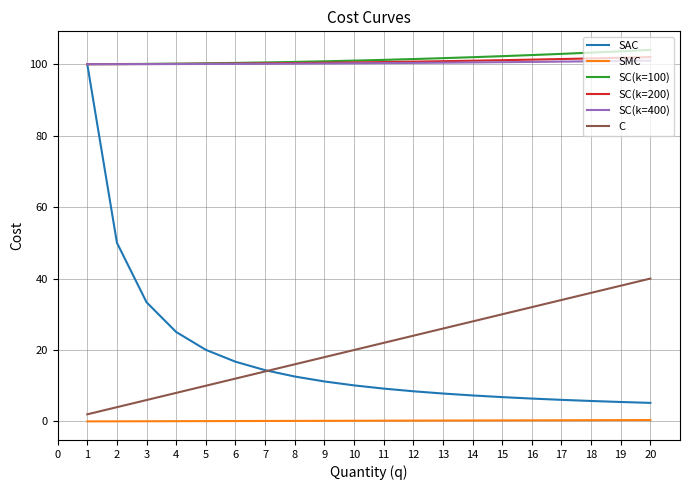

The value of SMC at 2 is 0.0. True or false?

True